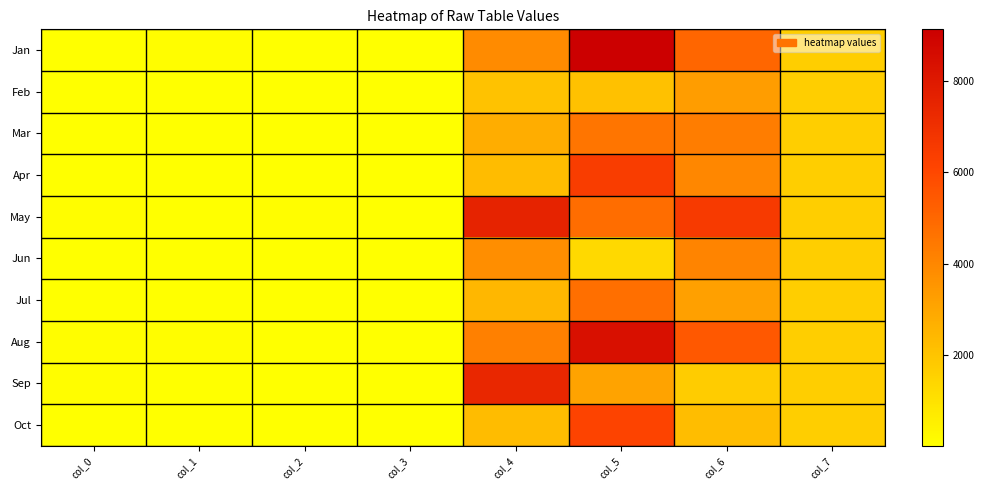

At which category is the sum across all series the highest?

col_5